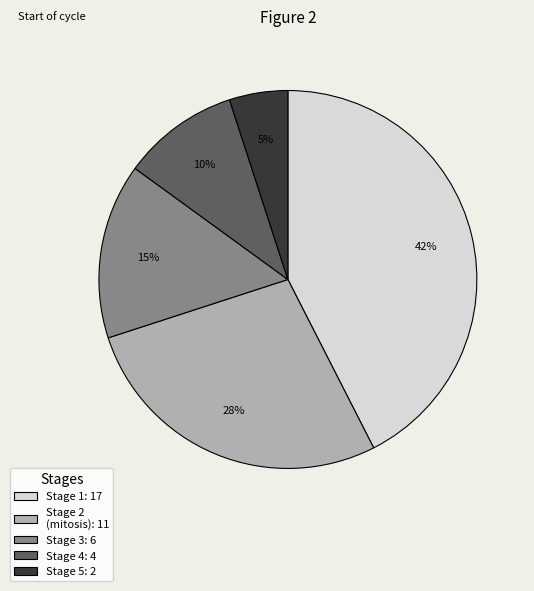

Is the sum of Stage 4: 4 and Stage 1: 17 greater than half?

Yes